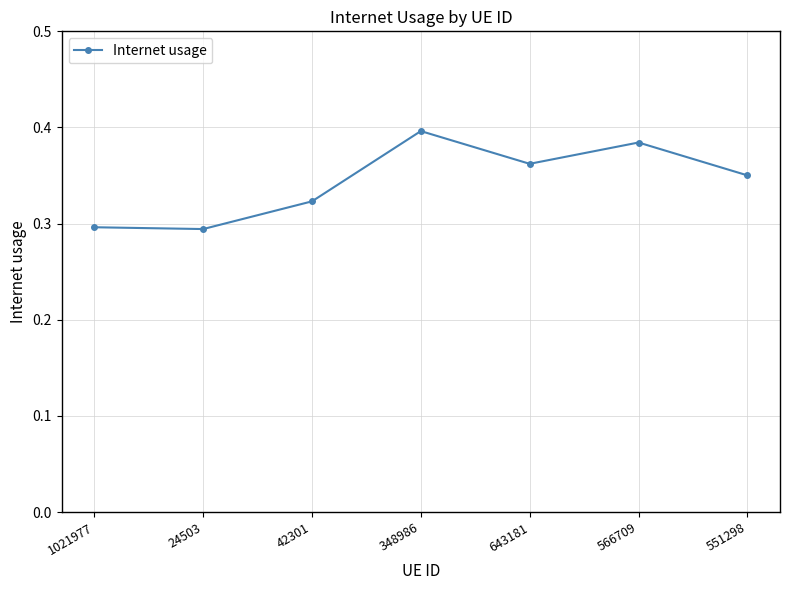

What is the label of the 5th point from the right?

42301